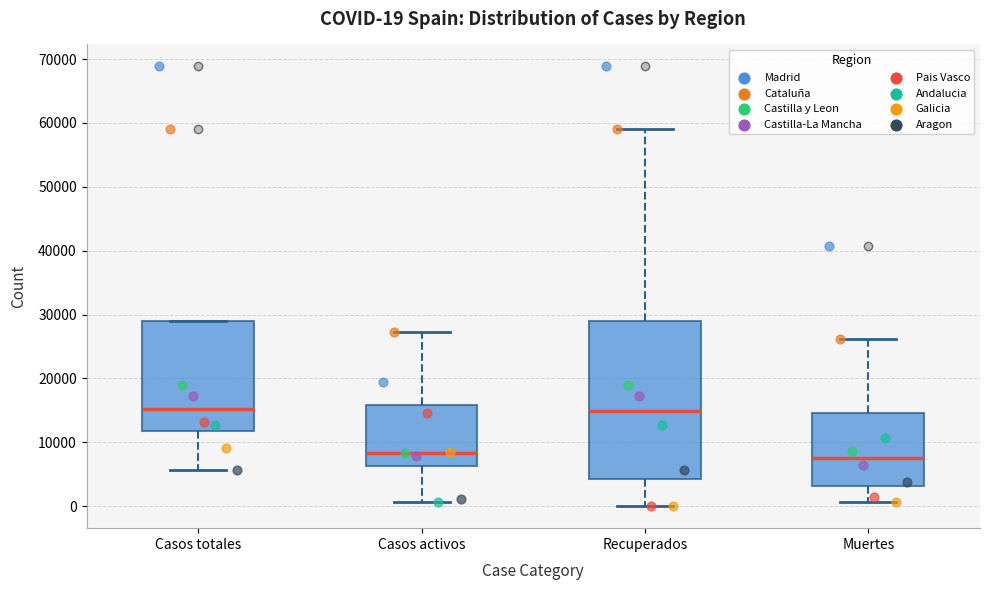

Which box is the tallest, from its lower edge to its upper edge?

Recuperados